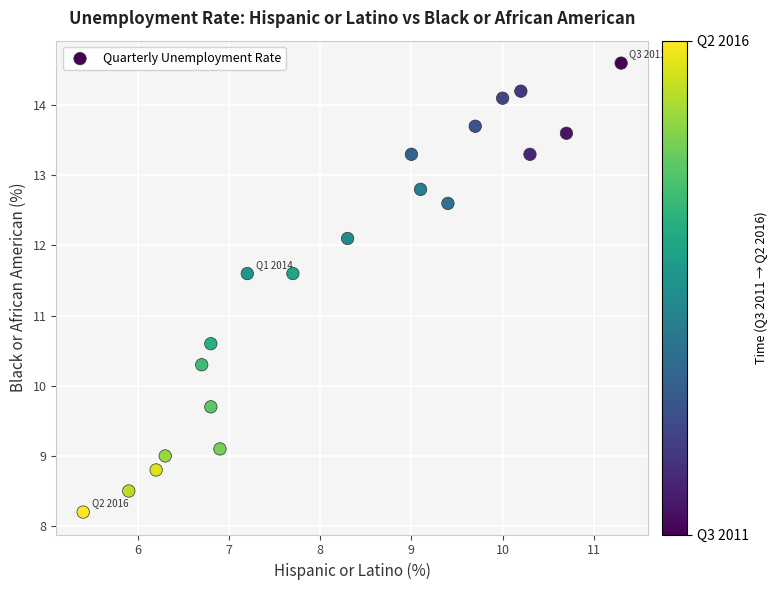

What Y value in the scatter plot is closest to 11?

10.6